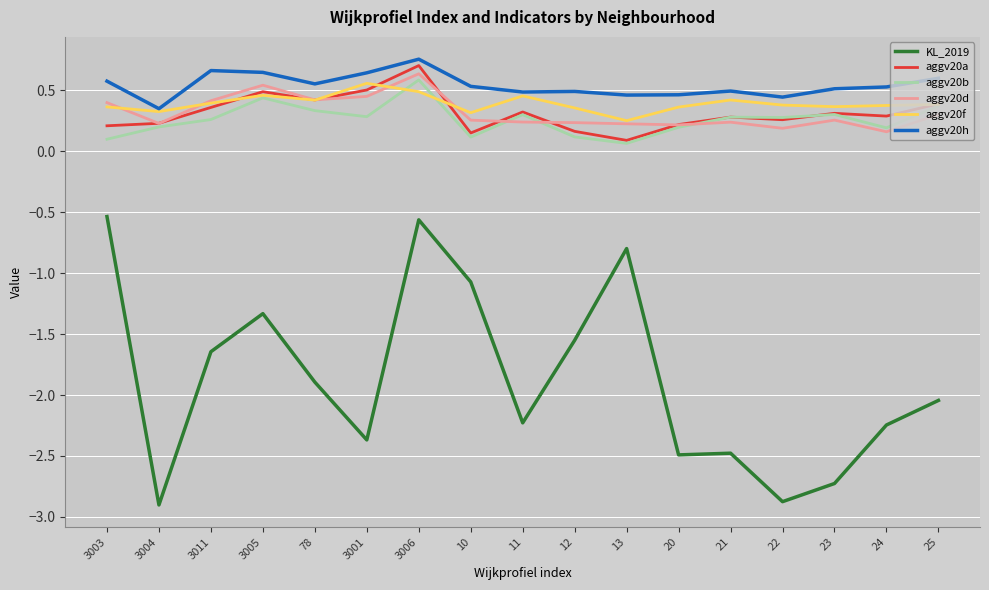

True or false: aggv20h and aggv20d intersect in this chart.

False